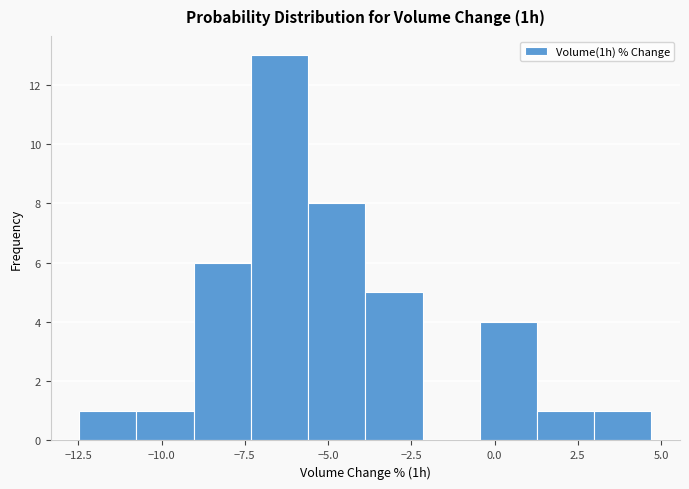

Around what value on the x-axis is the tallest bar? Give the approximate position of its centre, as read against the axis.

-6.5